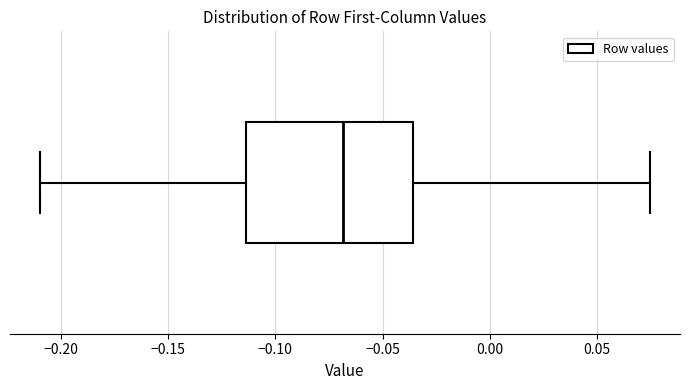

Transcribe this box plot: give where the median line is, the range the box spans, and where the two whiskers end, as read against the x-axis. The values are not printed on the chart, so give them approximately, as read against the axis.

median -0.070, box -0.115 to -0.035, whiskers -0.210 to 0.075